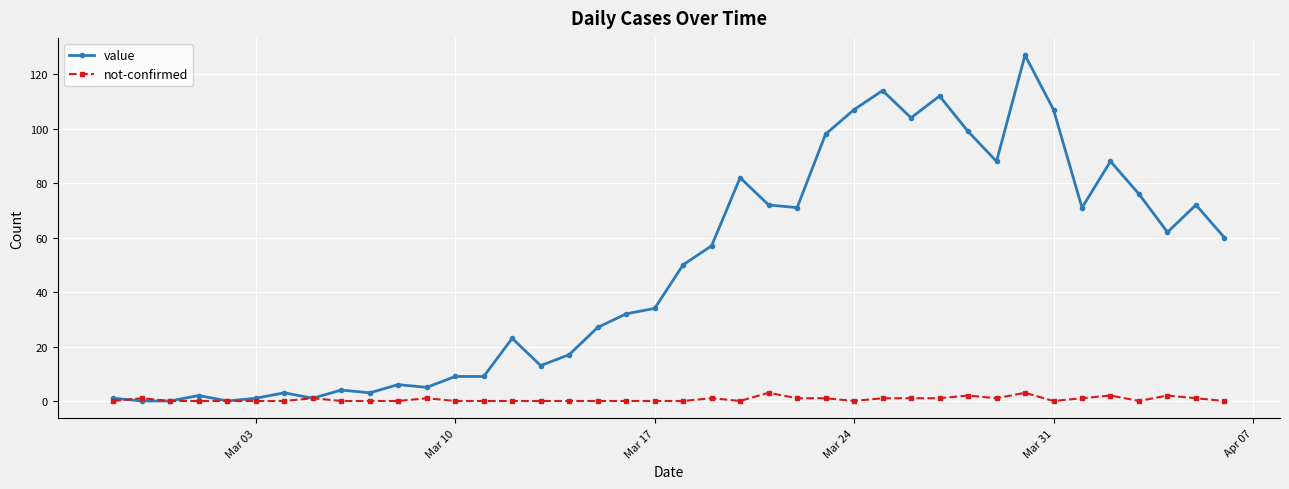

How many data points does each series have?

40